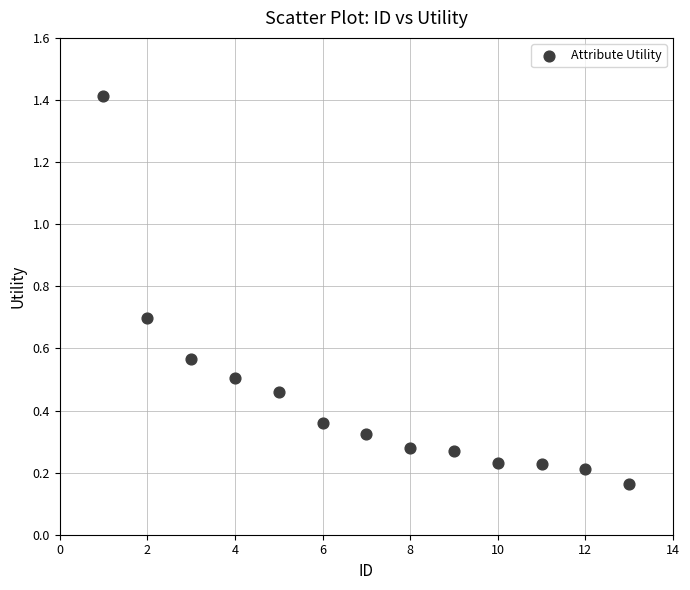

What is the range of X values (max minus min)?

12.0